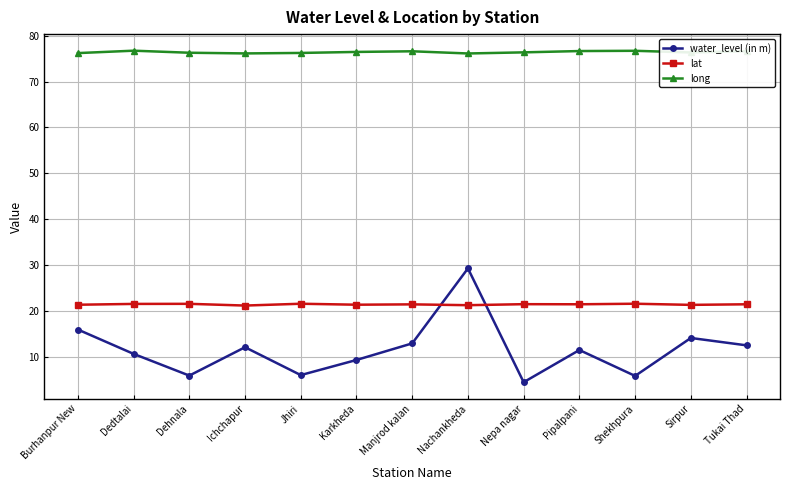

True or false: water_level (in m) has more than 0 points higher than both neighbors.

True